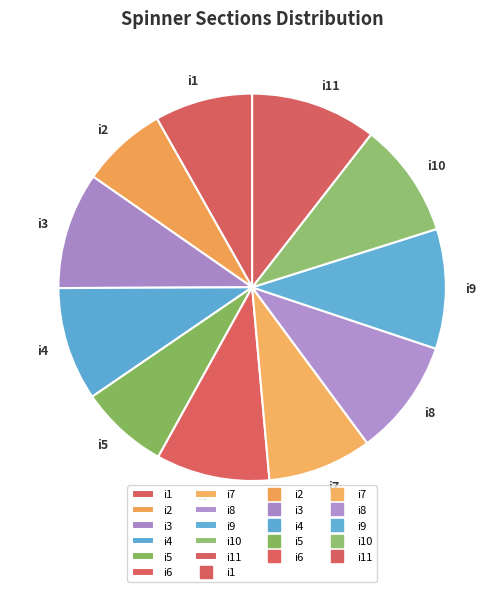

Combined, do i9 and i7 account for over 50%?

No